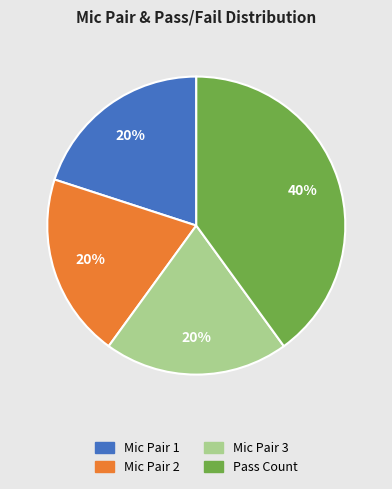

Is there any slice that represents more than half of the pie?

No